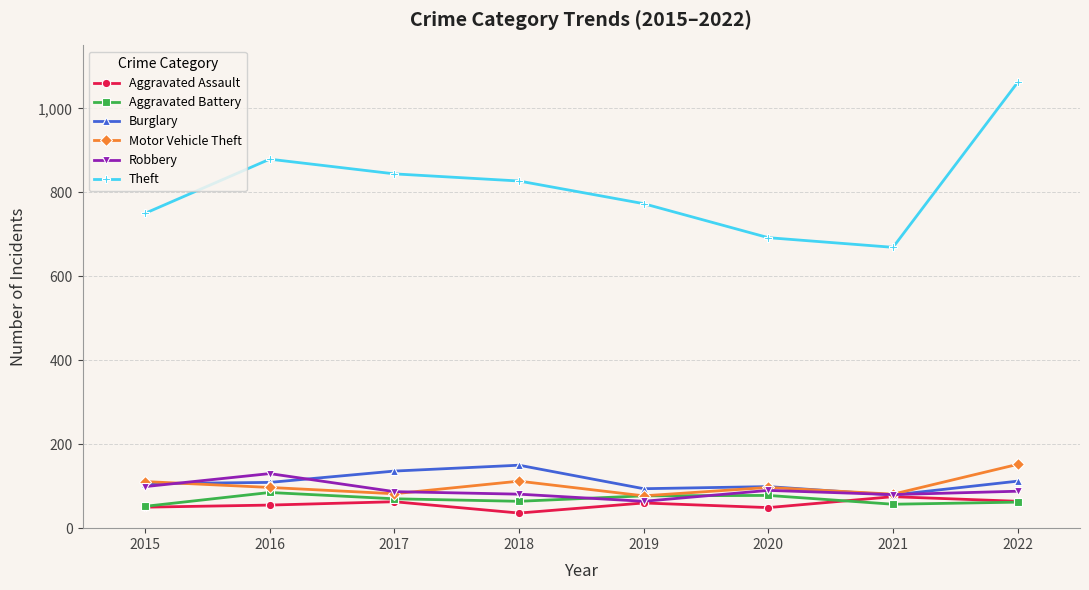

At which category does Theft reach its first local valley?

2021